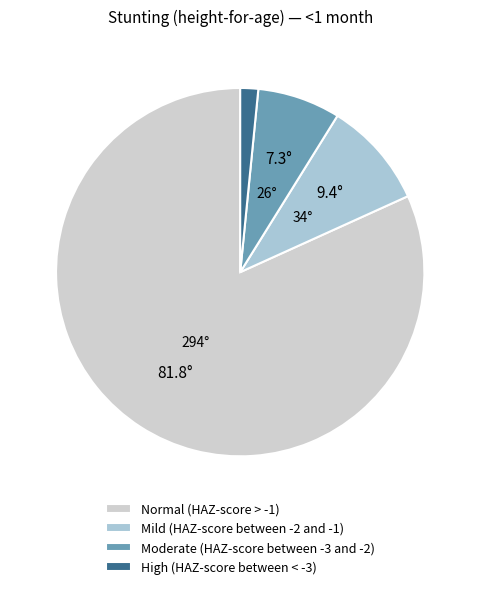

Which category accounts for the majority?

Normal (HAZ-score > -1)